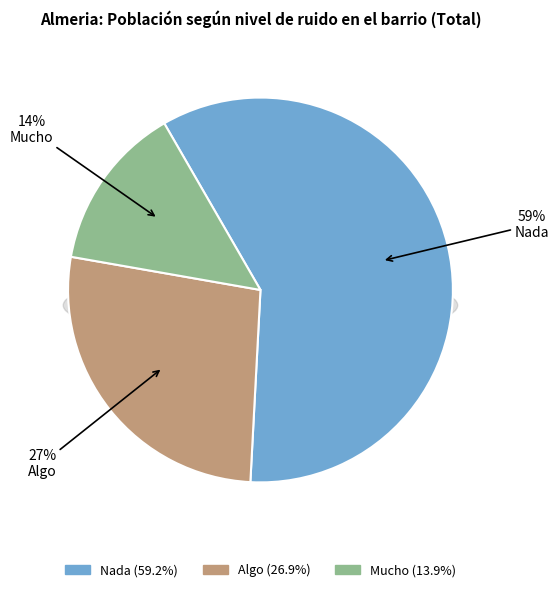

Which slice is the smallest?

Mucho